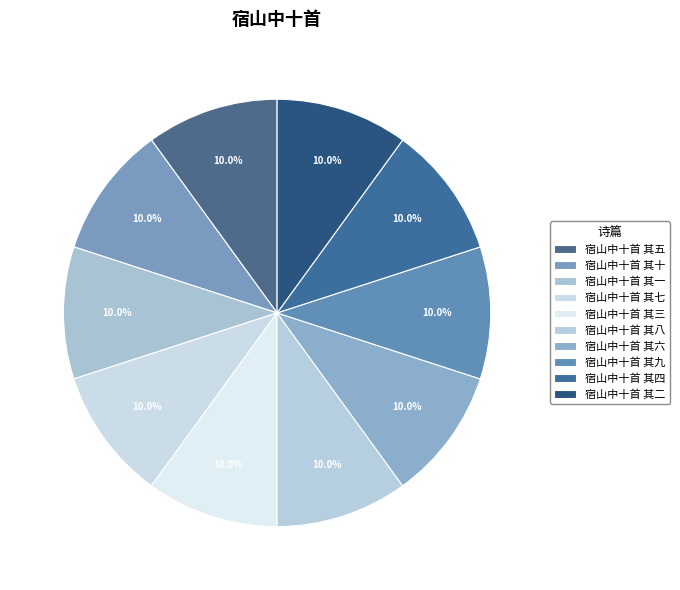

How many segments does this pie chart have?

10